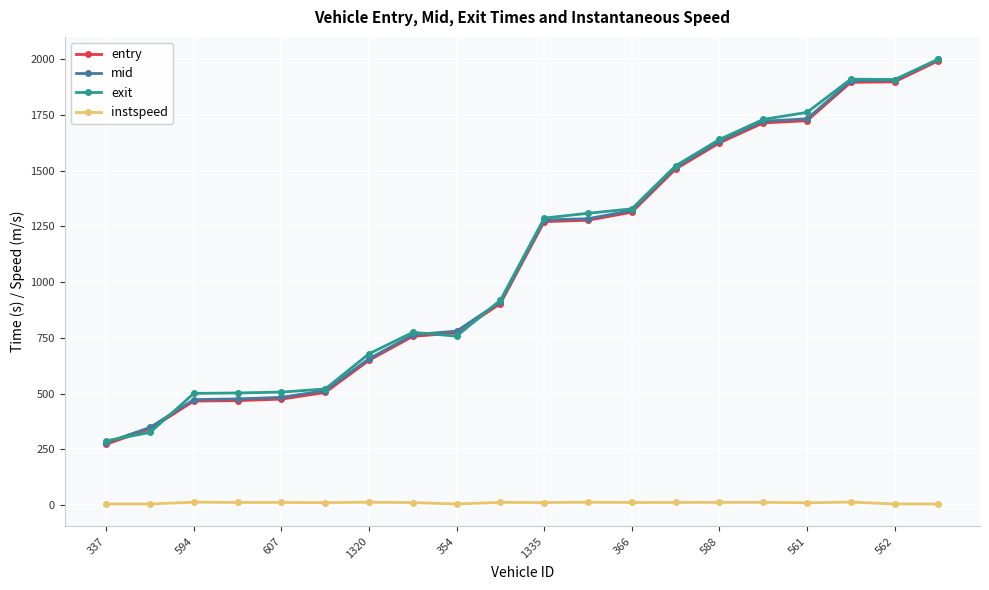

True or false: instspeed and entry intersect in this chart.

False